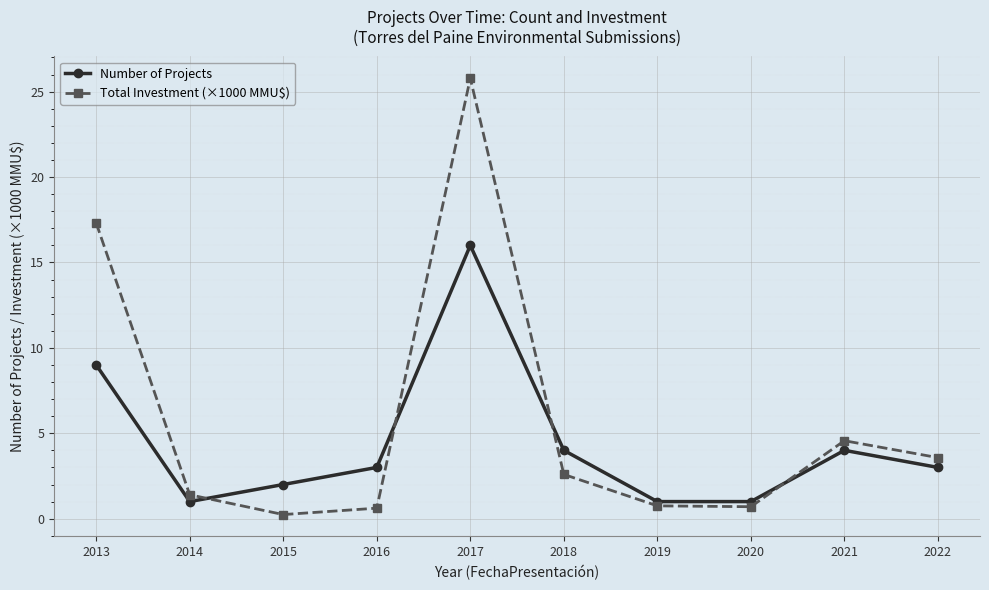

List the series in order of their overall mean, highest first.

Total Investment (×1000 MMU$), Number of Projects